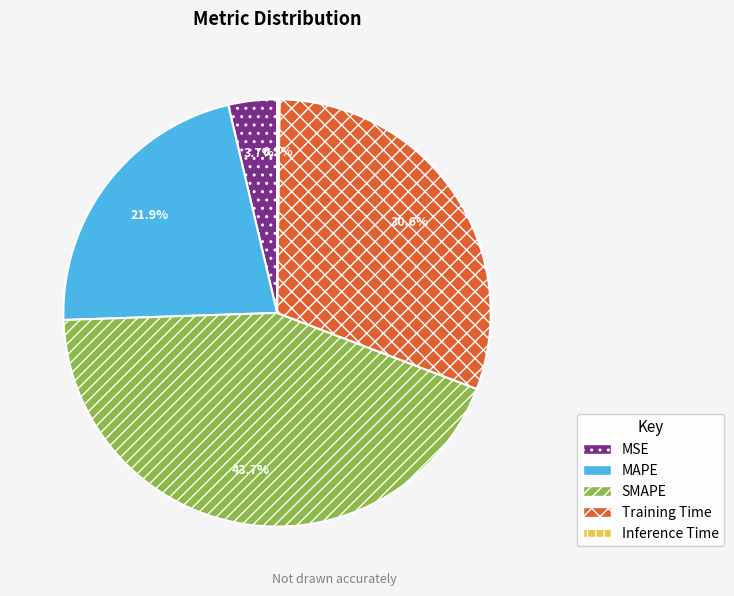

Combined, what portion of the pie is SMAPE and MSE?

47.4%